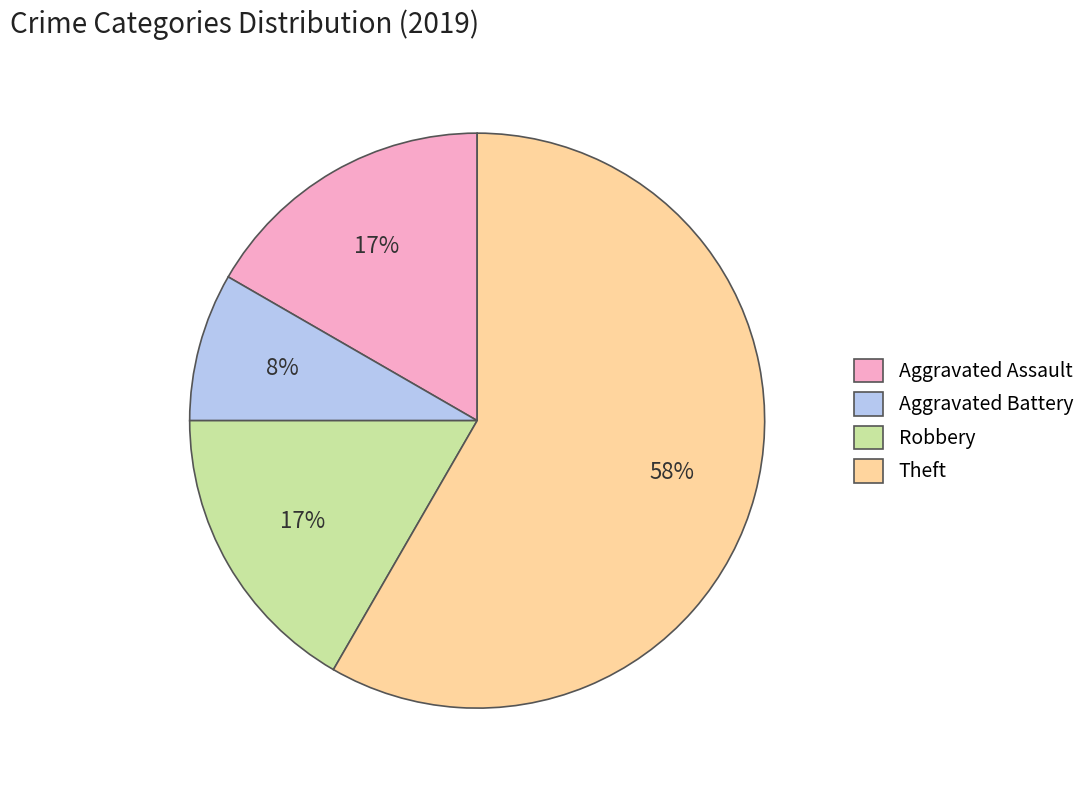

Which has a higher value, Theft or Aggravated Assault?

Theft